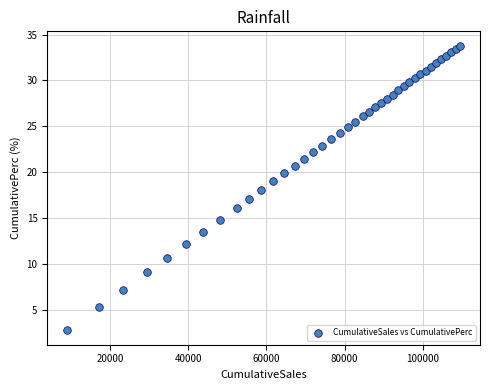

What is the range of X values (max minus min)?

100633.6